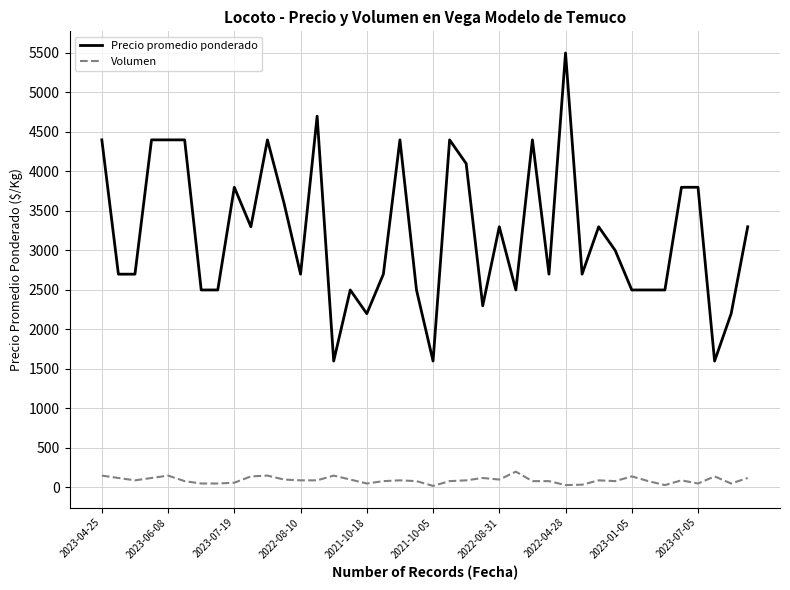

True or false: Volumen and Precio promedio ponderado cross at least once.

False